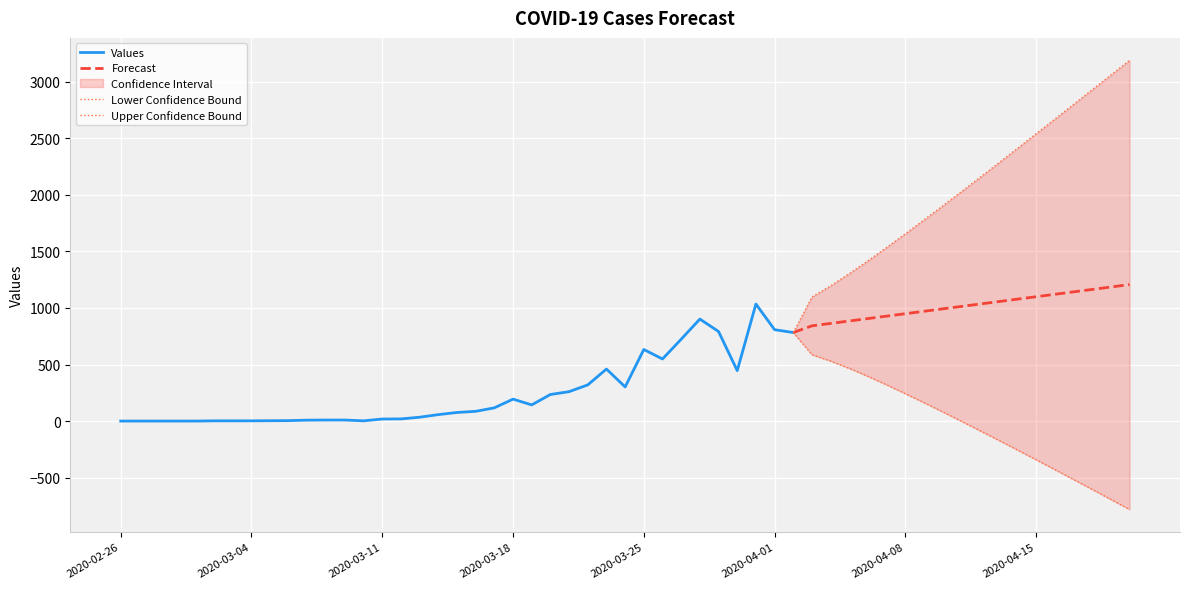

True or false: Lower Confidence Bound has more than 2 interior local peaks.

False